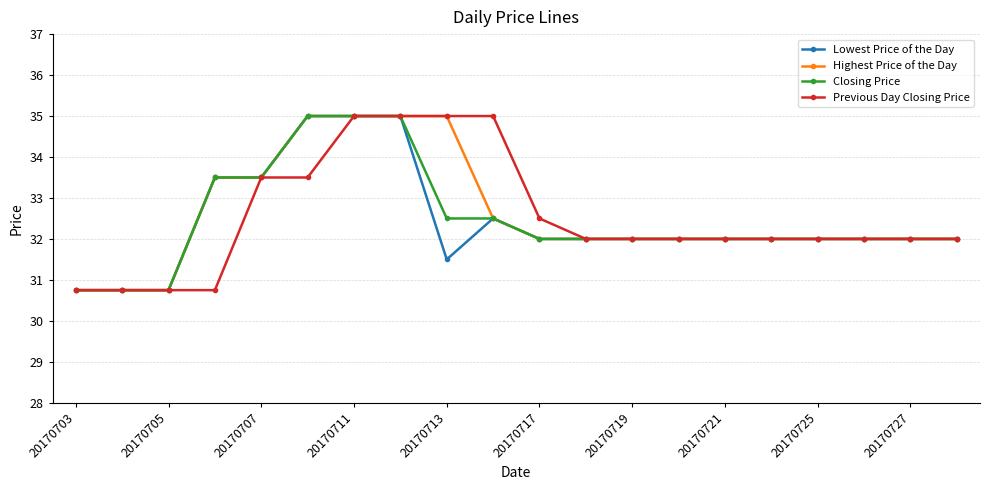

What is the value of the Previous Day Closing Price point at the 3rd from the left?

30.8